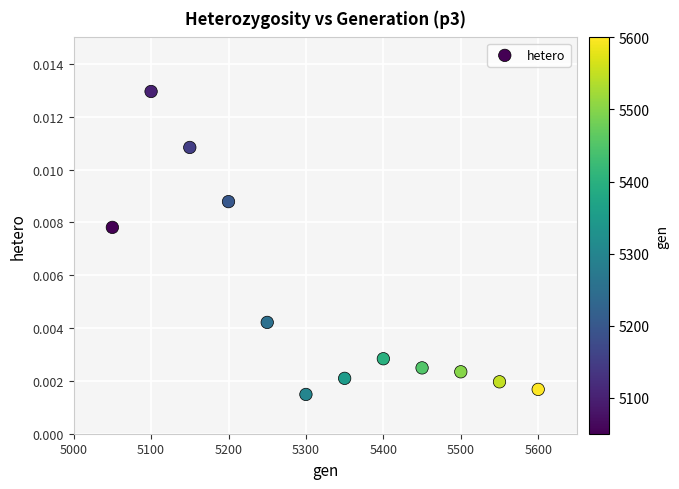

What is the average X value?

5325.0